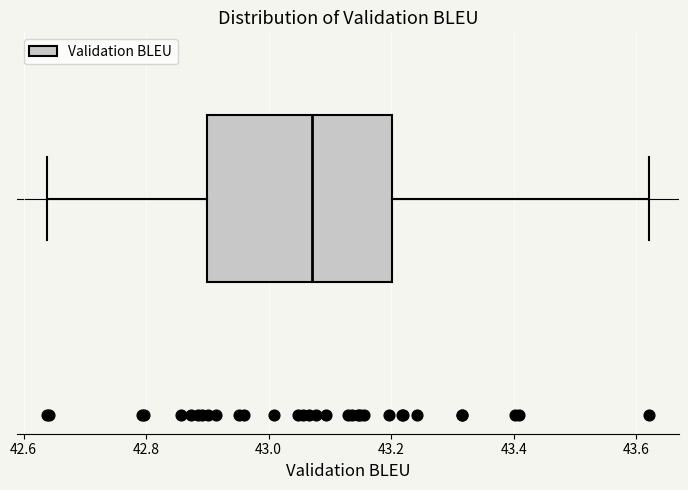

Where does the left whisker of the box end on the x-axis? The values are not printed on the chart, so give them approximately, as read against the axis.

42.64